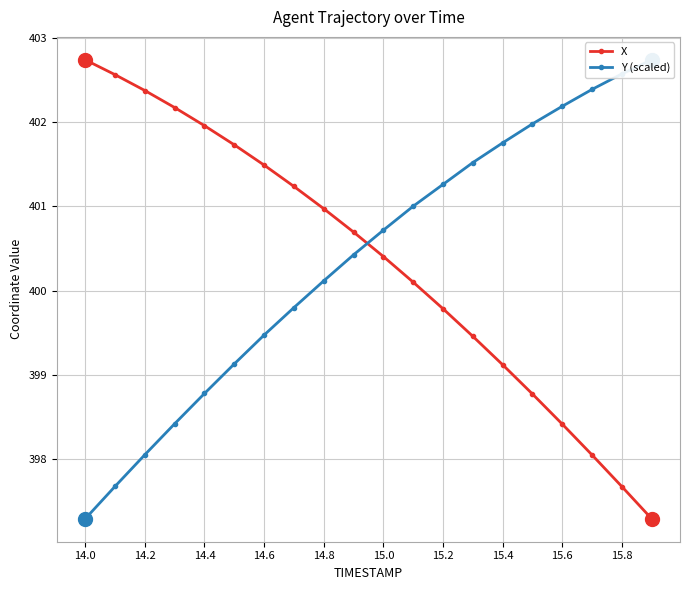

What is the value of the X point at the 16th from the left?

398.8